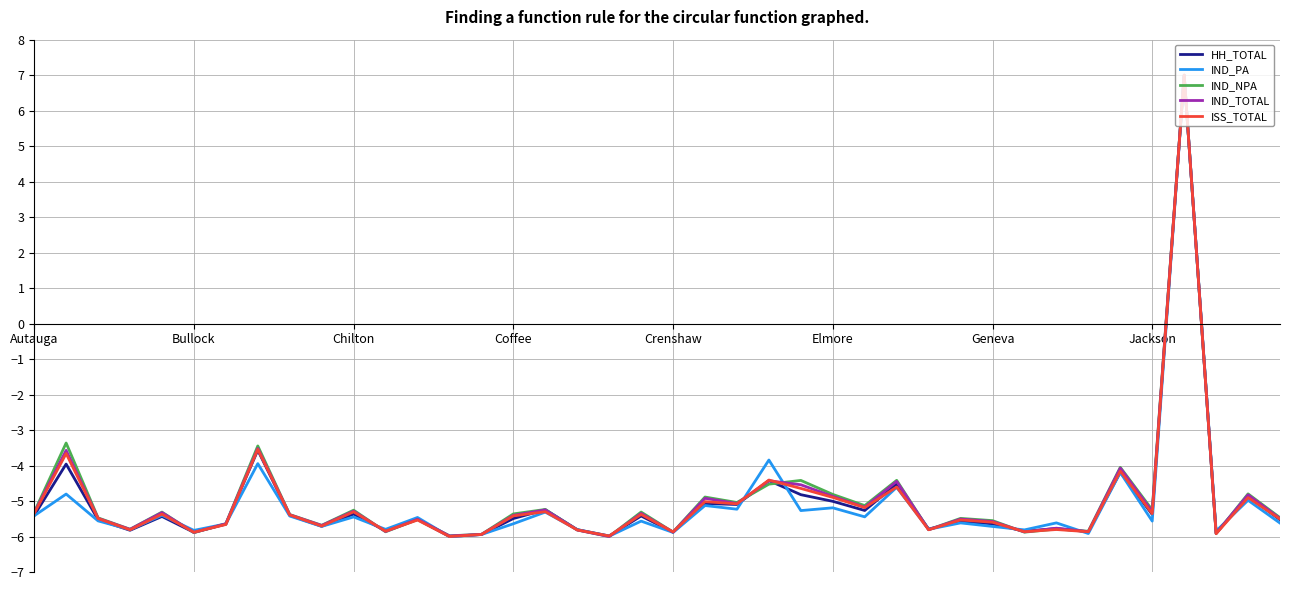

Rank the series by their average value, from lowest to highest.

IND_PA, HH_TOTAL, ISS_TOTAL, IND_TOTAL, IND_NPA